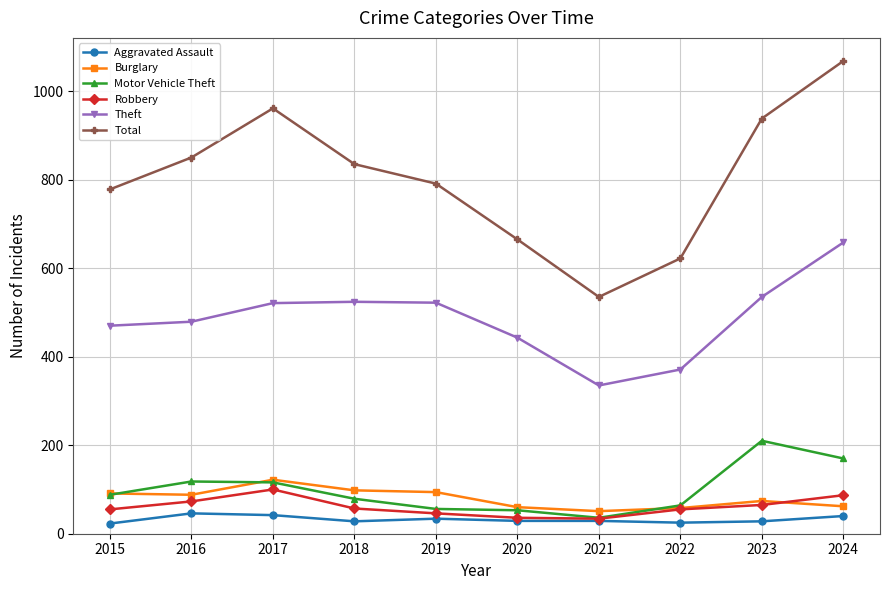

In Robbery, how many points are higher than both neighbors (excluding endpoints)?

1